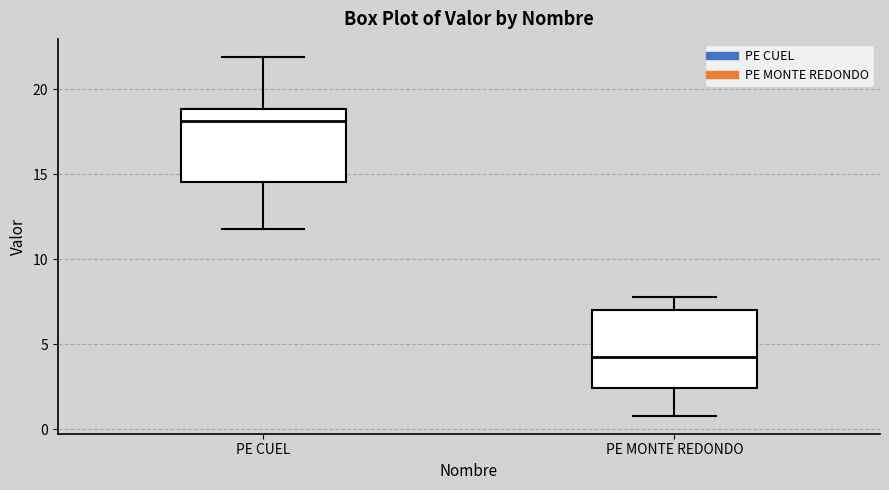

Which box's median line is the lowest?

PE MONTE REDONDO